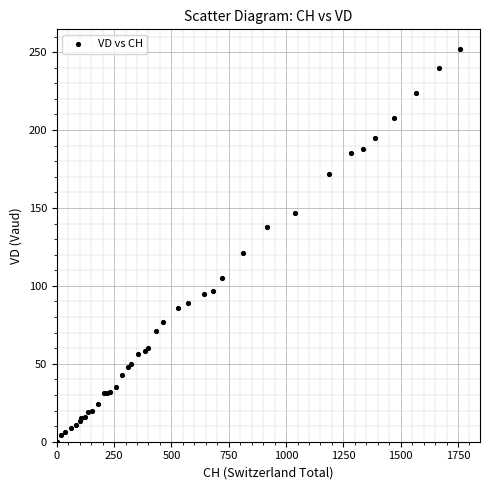

What Y value in the scatter plot is closest to 126?

121